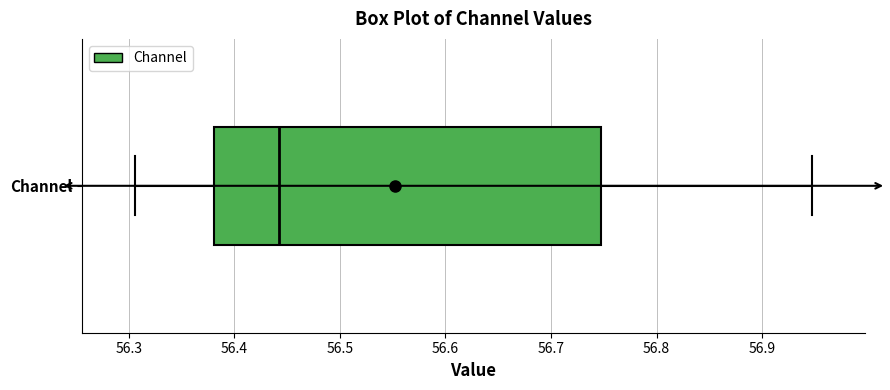

Where does the left whisker of the box for Channel end on the x-axis? The values are not printed on the chart, so give them approximately, as read against the axis.

56.31